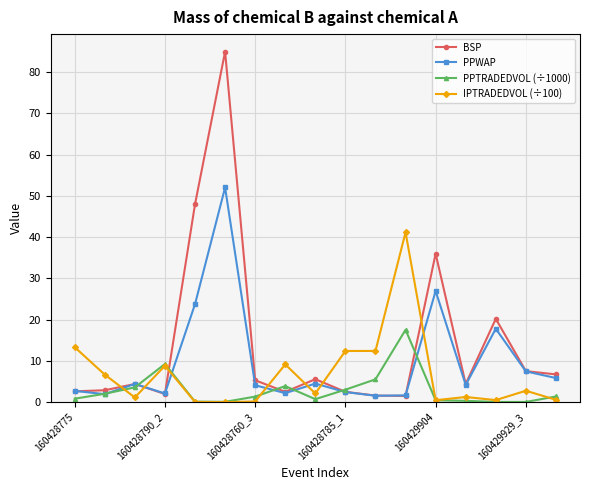

True or false: IPTRADEDVOL (÷100) has more than 0 interior local peaks.

True